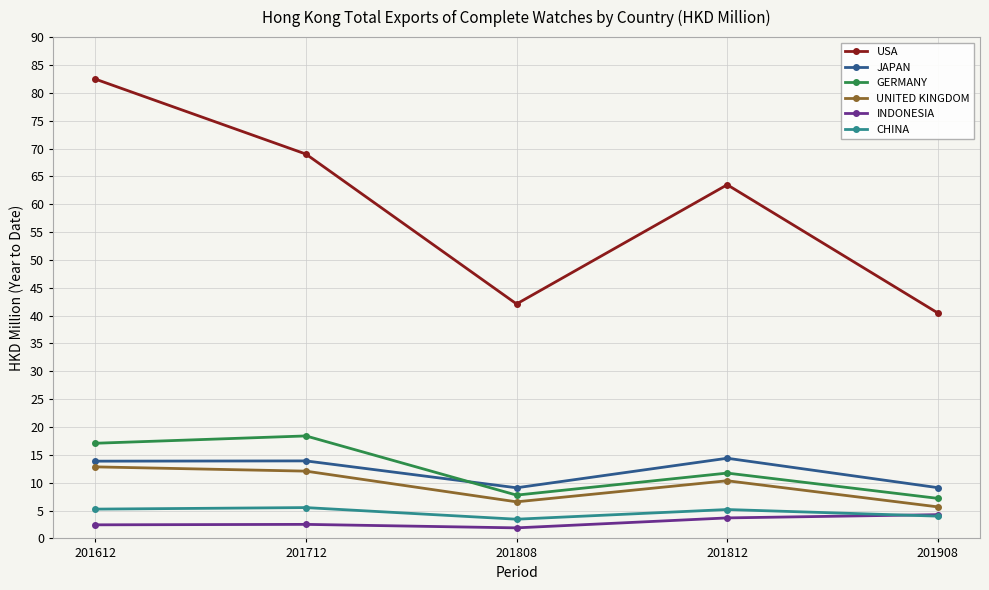

Where does the GERMANY series first go above 11?

201612